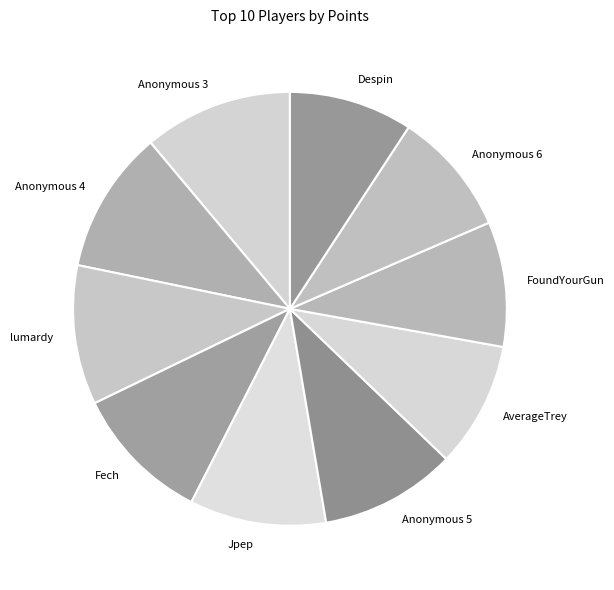

Is it true that Anonymous 3 is 16% of the pie?

False